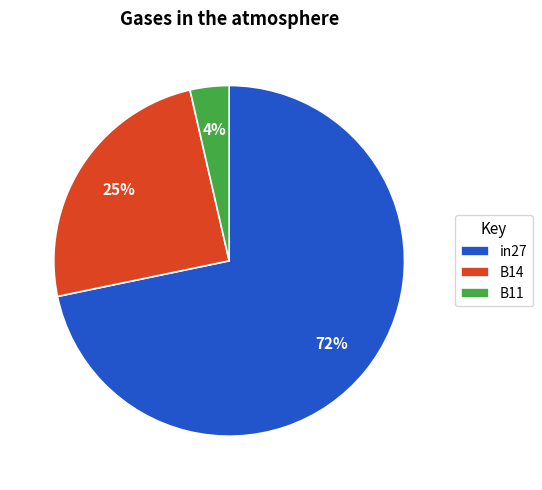

To the nearest percent, what portion does B11 represent?

4%